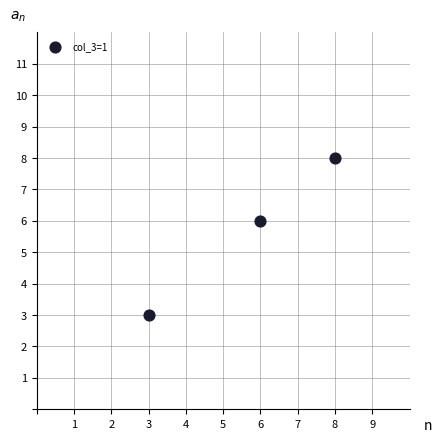

What Y value in the scatter plot is closest to 5?

6